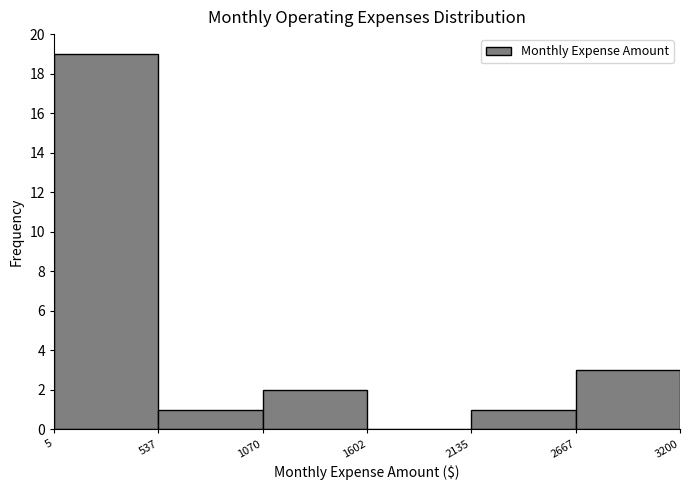

Over which range of the x-axis is the bar tallest?

5 to 537